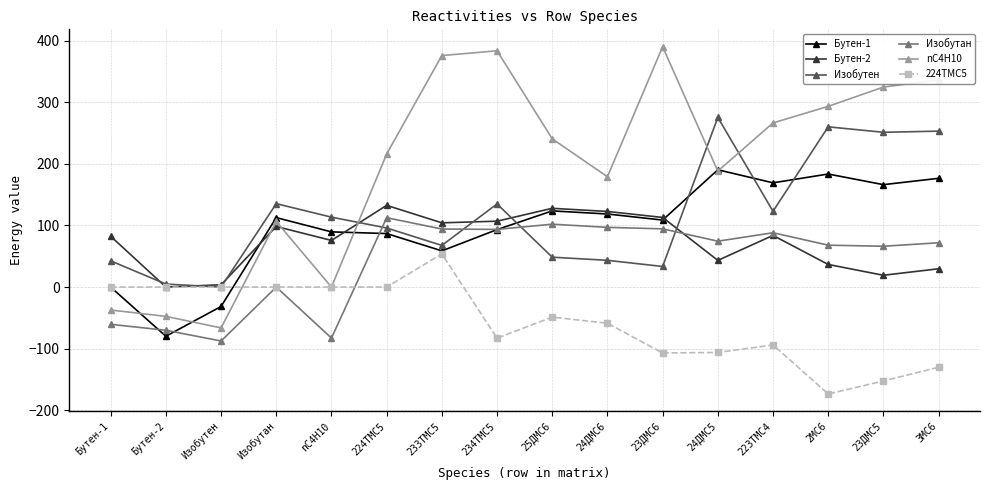

True or false: 224TMC5 has a value of -58.7 at 24ДMC6.

True